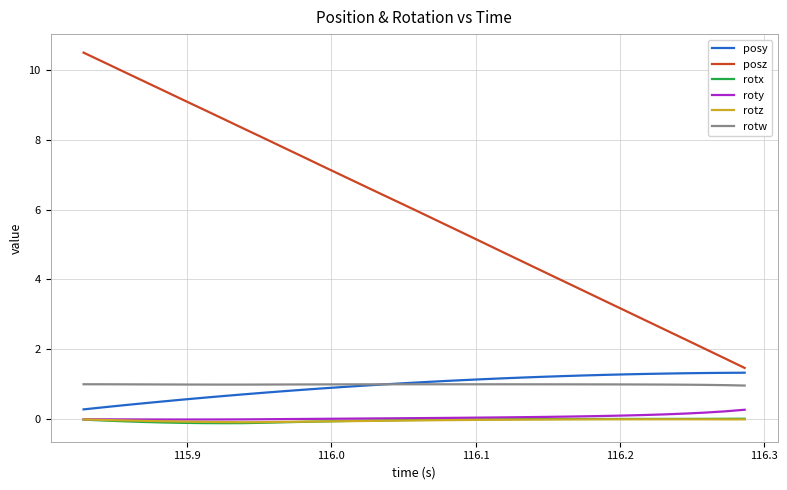

At how many categories does at least one series exceed 0?

34